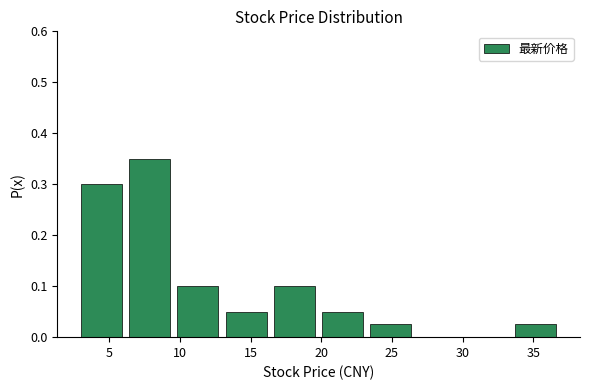

Reading left to right, transcribe this chart: for each bar, give the range it covers on the x-axis and its height. Neither the bar edges nor the heights are printed on the chart, so give them approximately, as read against the axes.

2.5 to 6.0: 0.30
6.0 to 9.5: 0.35
9.5 to 13.0: 0.10
13.0 to 16.5: 0.05
16.5 to 20.0: 0.10
20.0 to 23.0: 0.05
23.0 to 26.5: 0.03
26.5 to 30.0: 0
30.0 to 33.5: 0
33.5 to 37.0: 0.03